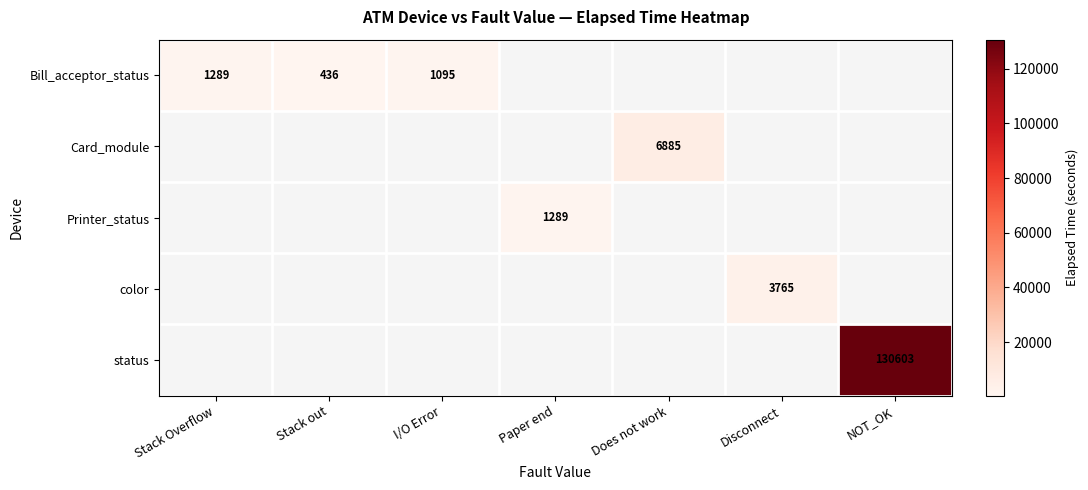

The value of Card_module at Does not work is 6885. True or false?

True